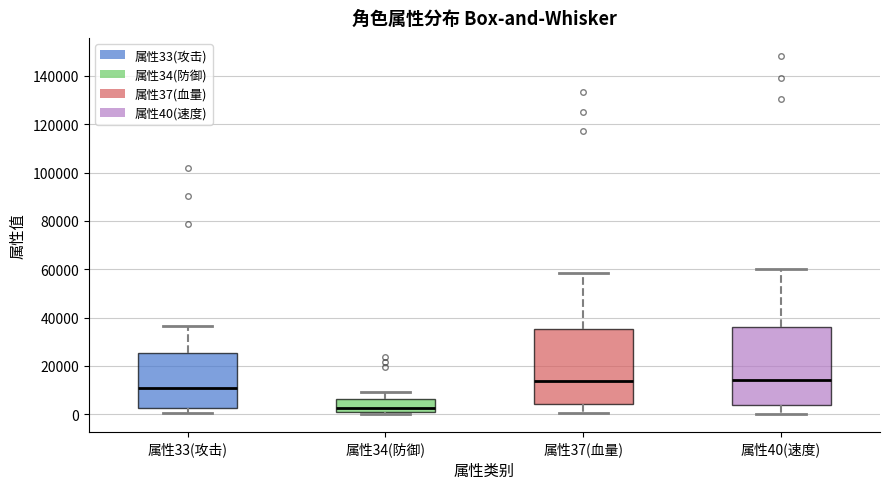

Where does the lower whisker of the box for 属性33(攻击) end on the y-axis? The values are not printed on the chart, so give them approximately, as read against the axis.

0